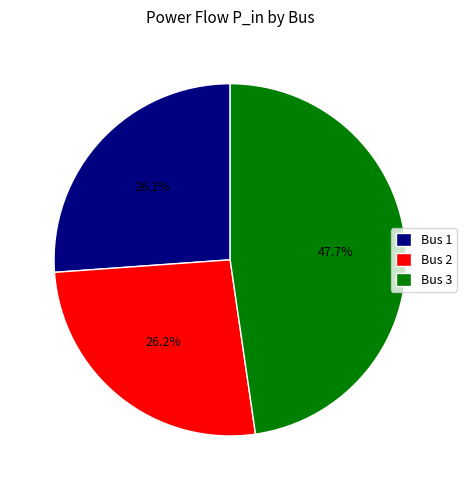

Which has a higher value, Bus 2 or Bus 3?

Bus 3